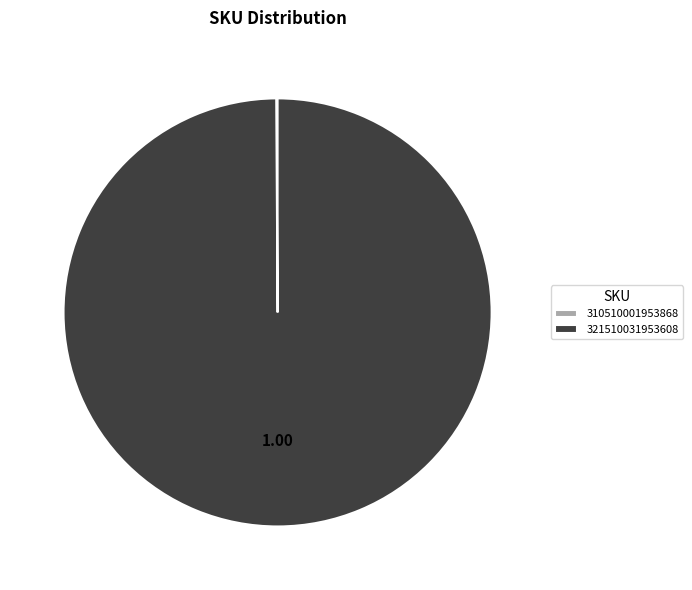

Is there any slice that represents more than half of the pie?

Yes